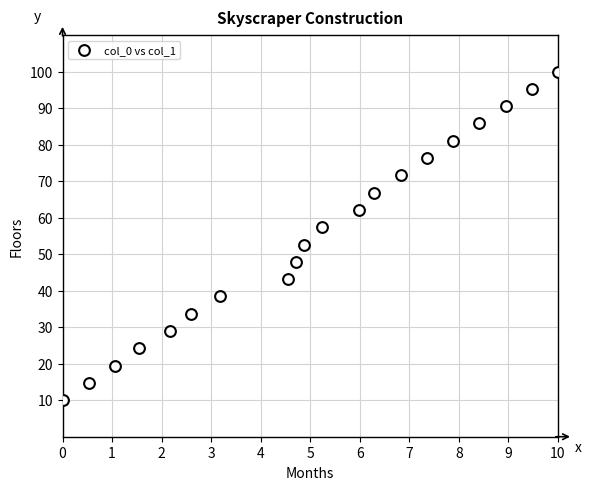

What is the range of Y values (max minus min)?

90.0